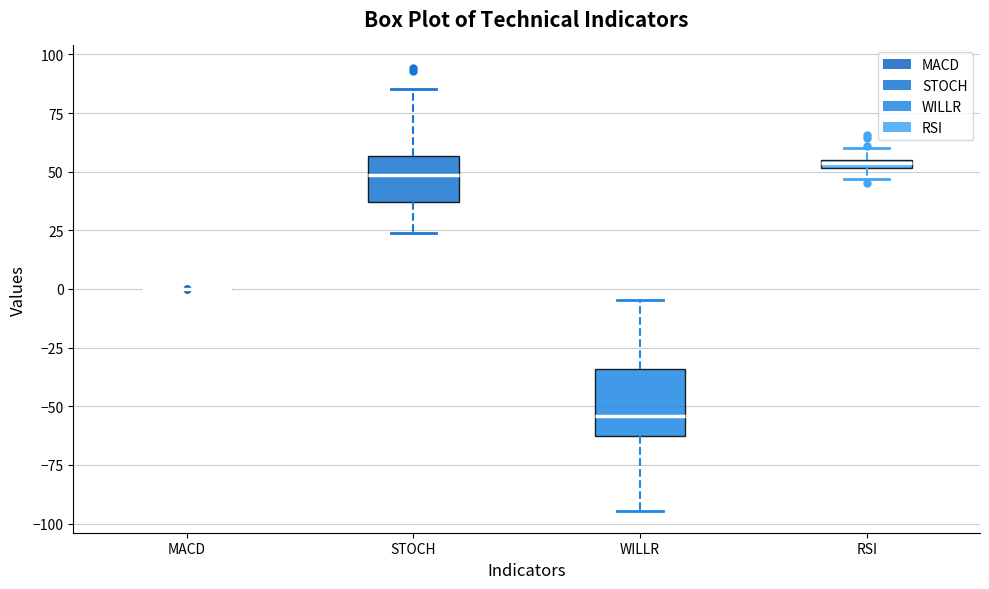

Where does the lower whisker of the box for STOCH end on the y-axis? The values are not printed on the chart, so give them approximately, as read against the axis.

25